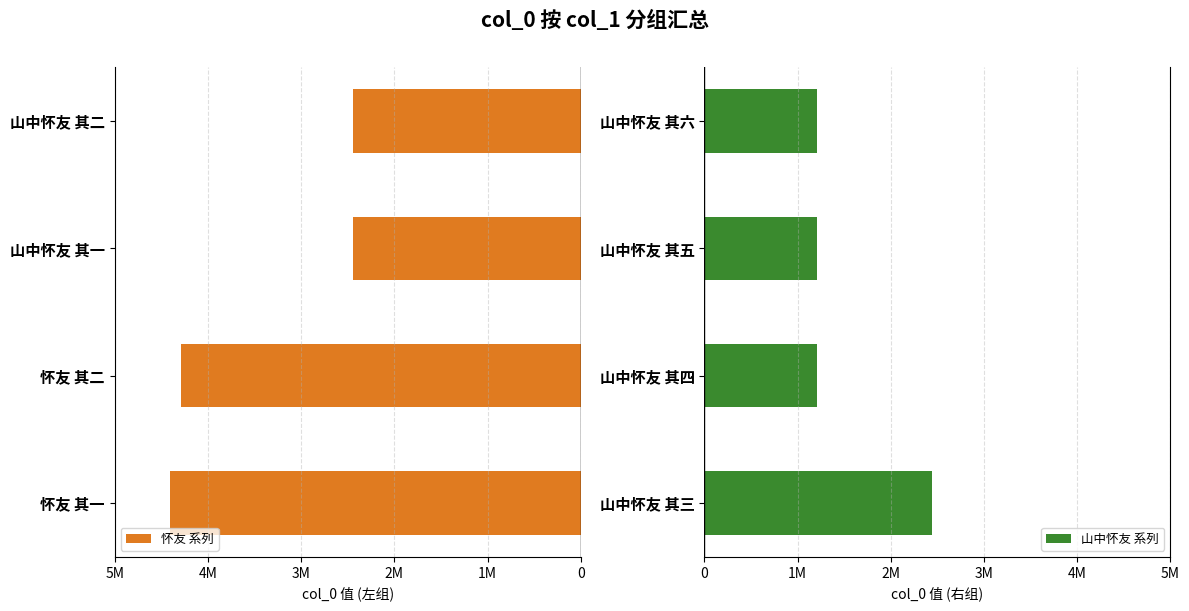

Does the chart contain stacked bars?

No